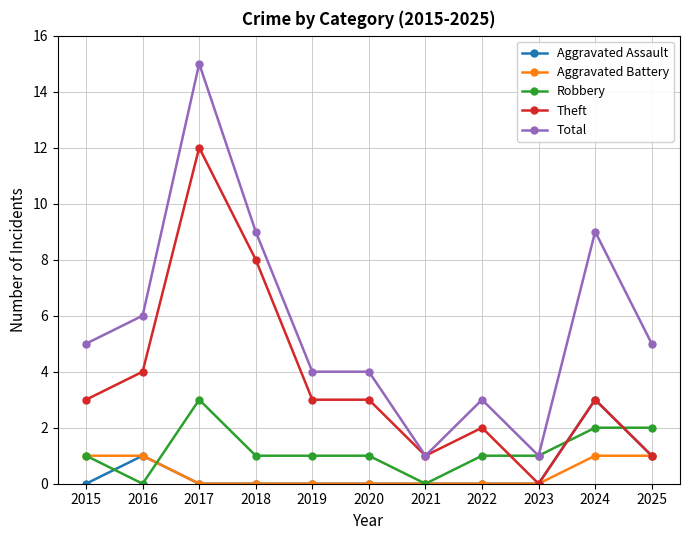

What is the total value across all series at 2025?

10